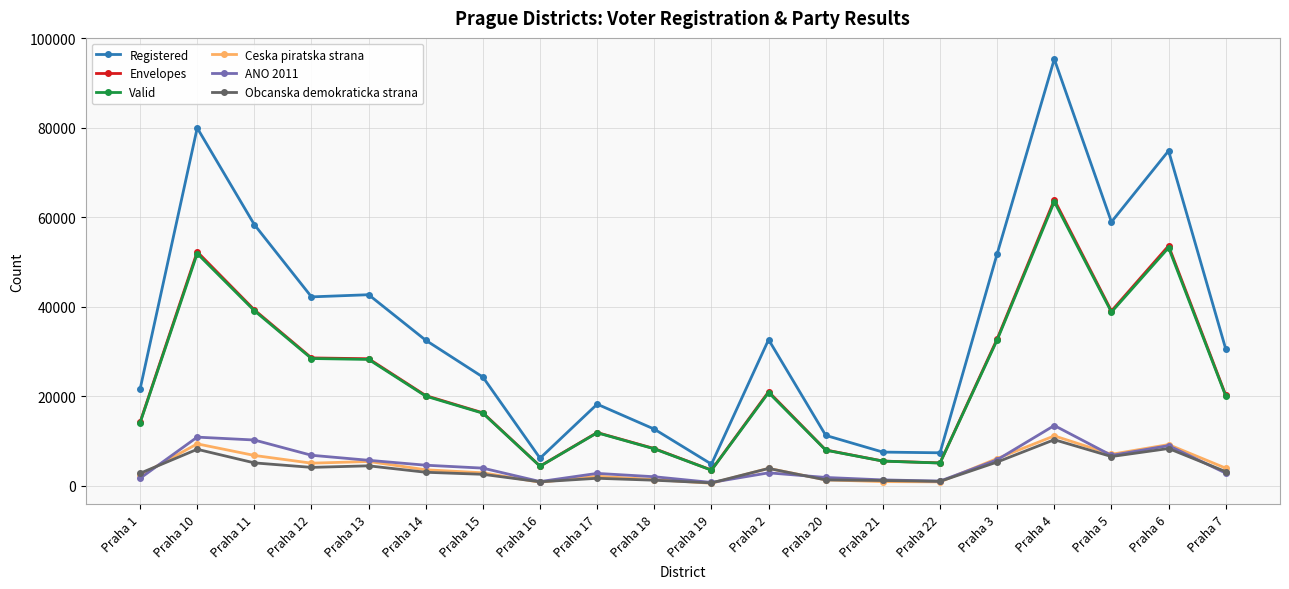

What is the total value across all series at Praha 22?

20366